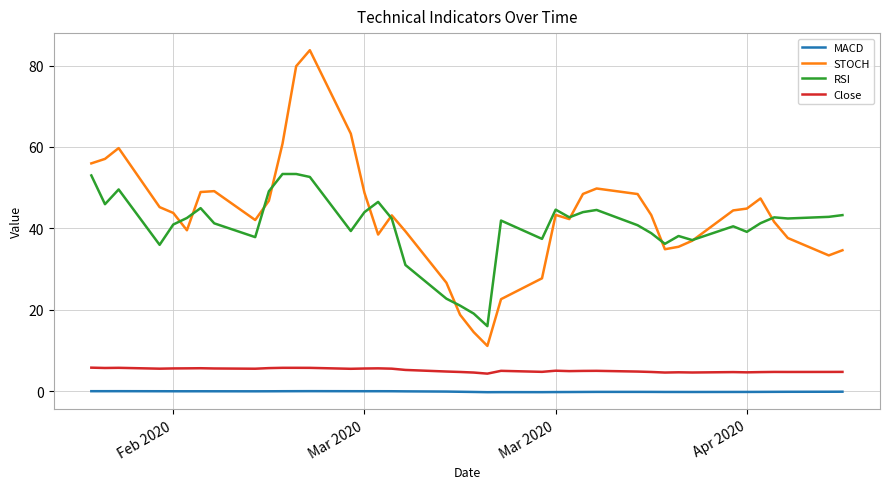

List the series in order of their peak value, lowest first.

MACD, Close, RSI, STOCH